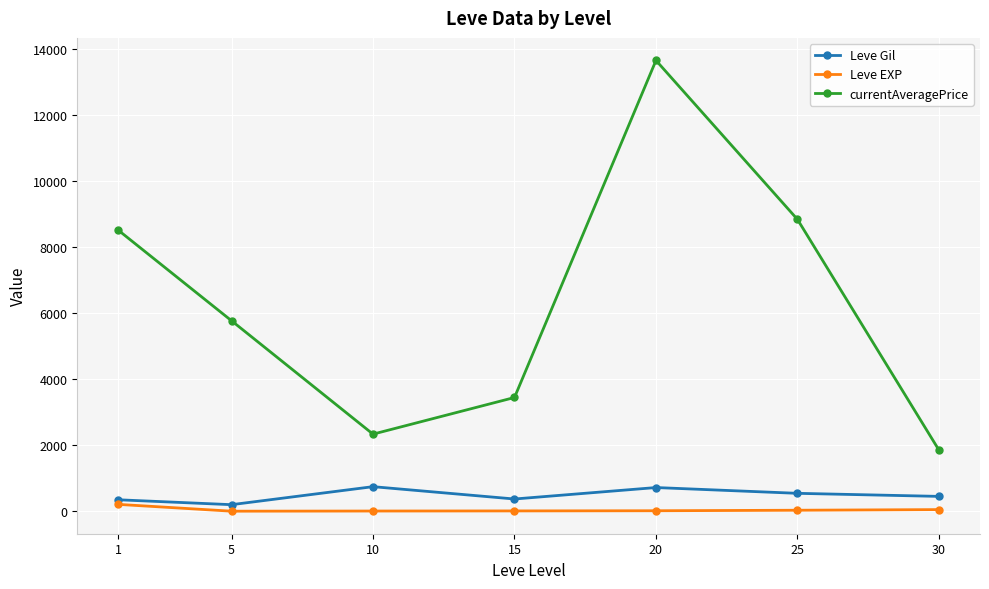

Is the value of Leve Gil at 25 greater than the value of Leve EXP at 25?

Yes